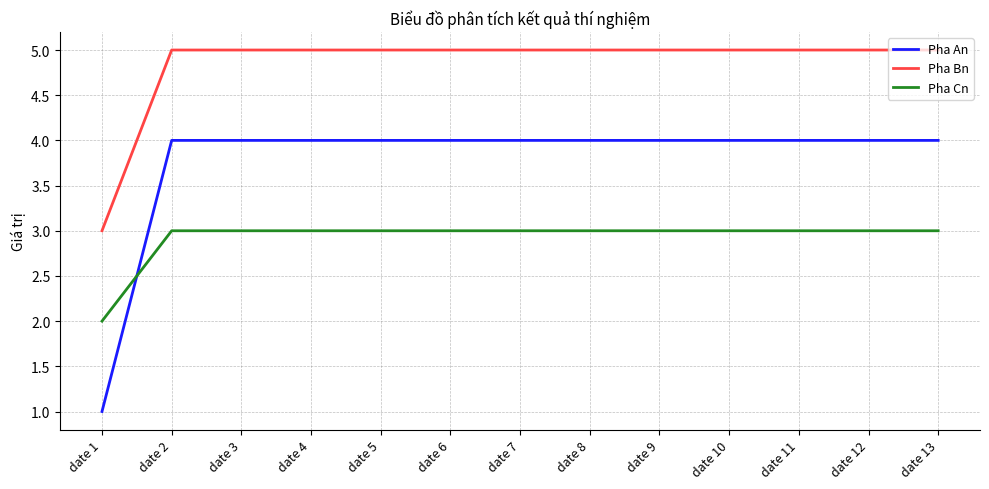

How many Pha Cn values are between 3 and 4?

12